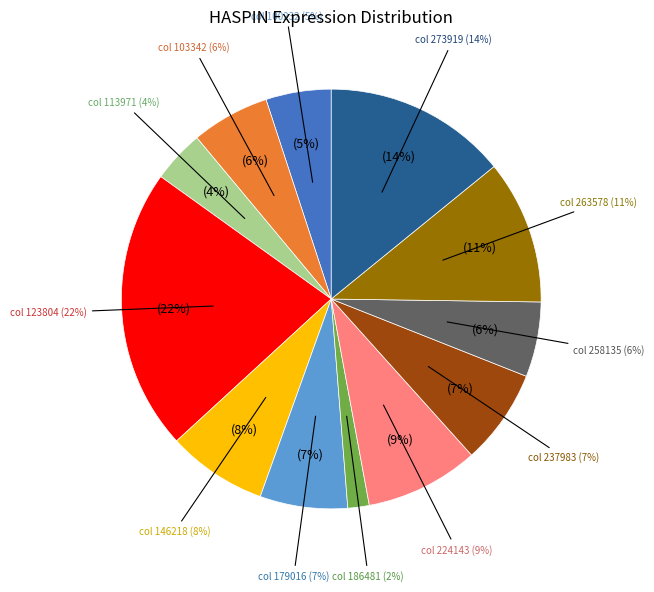

Which category has the smallest portion of the pie?

186481